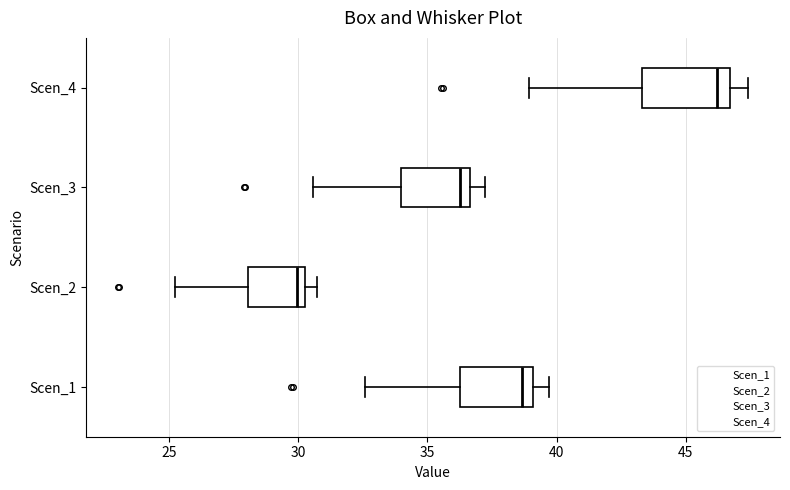

Reading bottom to top, read every box against the x-axis: the position of its median line, the range the box covers, and the ends of its whiskers. The values are not printed on the chart, so give them approximately, as read against the axis.

Scen_1: median 38.5, box 36.5 to 39.0, whiskers 32.5 to 39.5
Scen_2: median 30.0, box 28.0 to 30.5, whiskers 25.0 to 30.5 (just right of the box's right edge)
Scen_3: median 36.5 (just left of the box's right edge), box 34.0 to 36.5, whiskers 30.5 to 37.0
Scen_4: median 46.0, box 43.5 to 46.5, whiskers 39.0 to 47.5